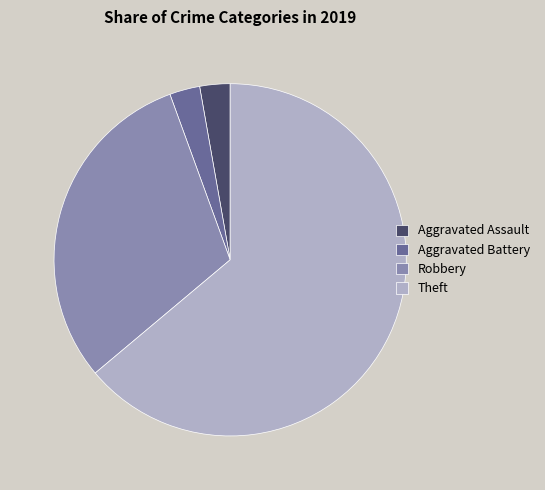

Which has a higher value, Robbery or Aggravated Assault?

Robbery